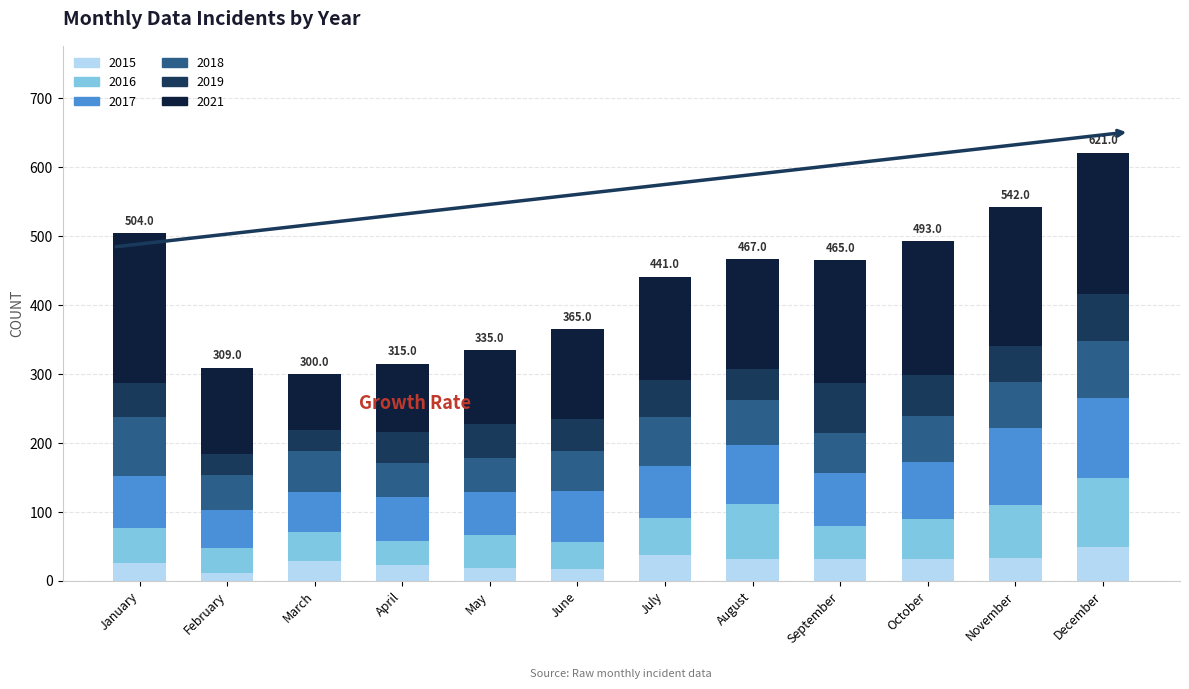

What is the sum of the 2015 values at September and October?

64